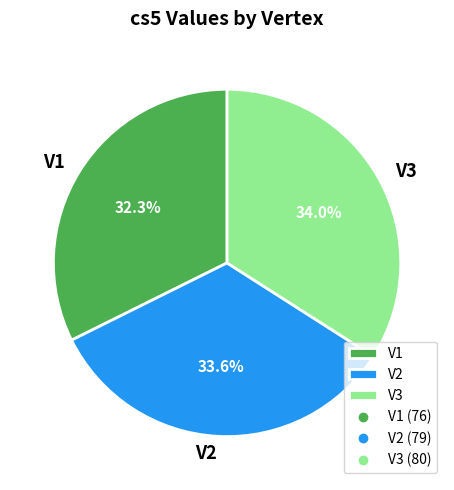

How many slices are in this pie chart?

3